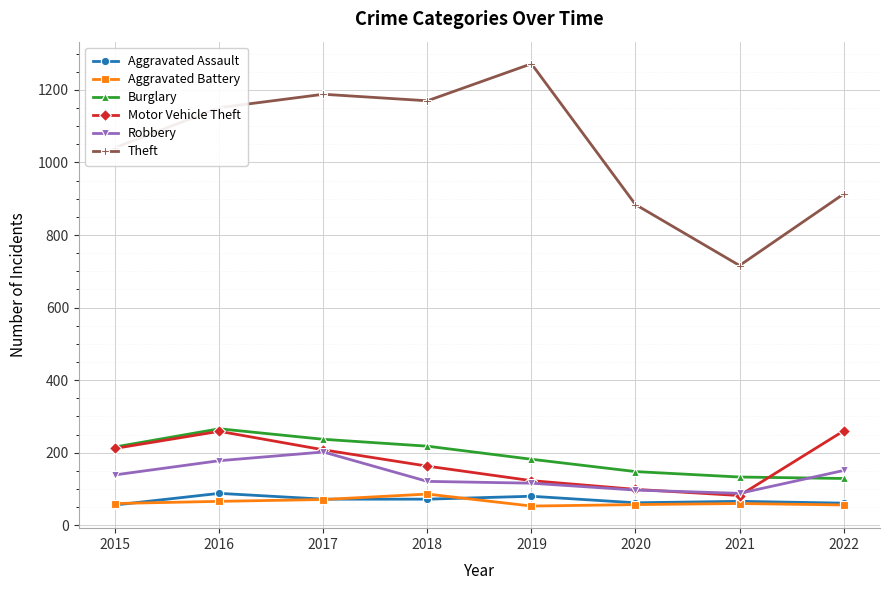

Where does the Aggravated Assault series first go above 72?

2016